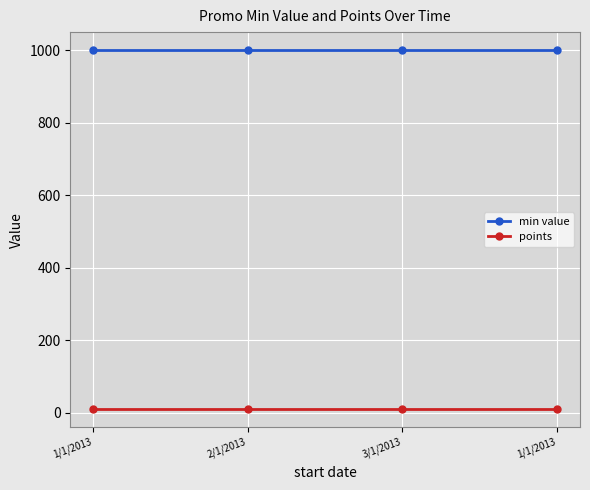

What is the label of the 1st point from the left?

1/1/2013